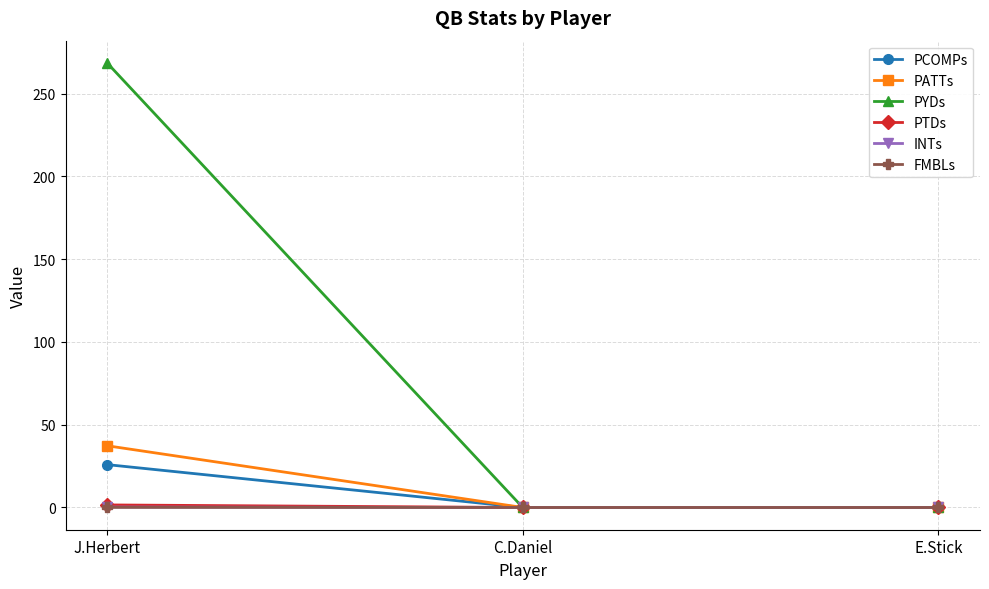

What is the difference between the FMBLs values at J.Herbert and C.Daniel?

0.1